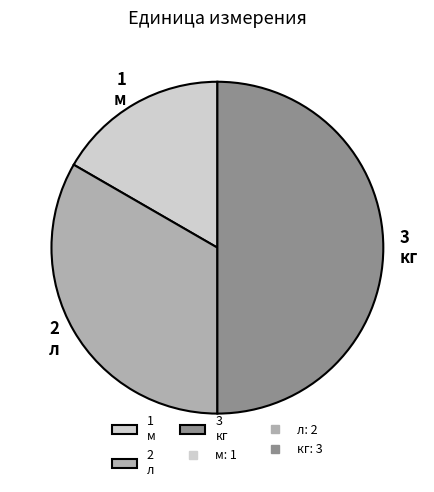

Which slice is the largest?

3 кг